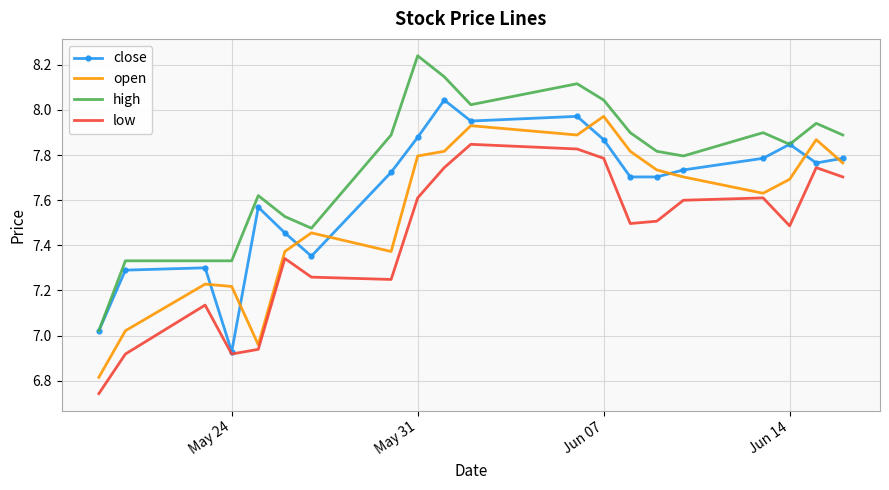

Which series has the largest total across all categories?

high